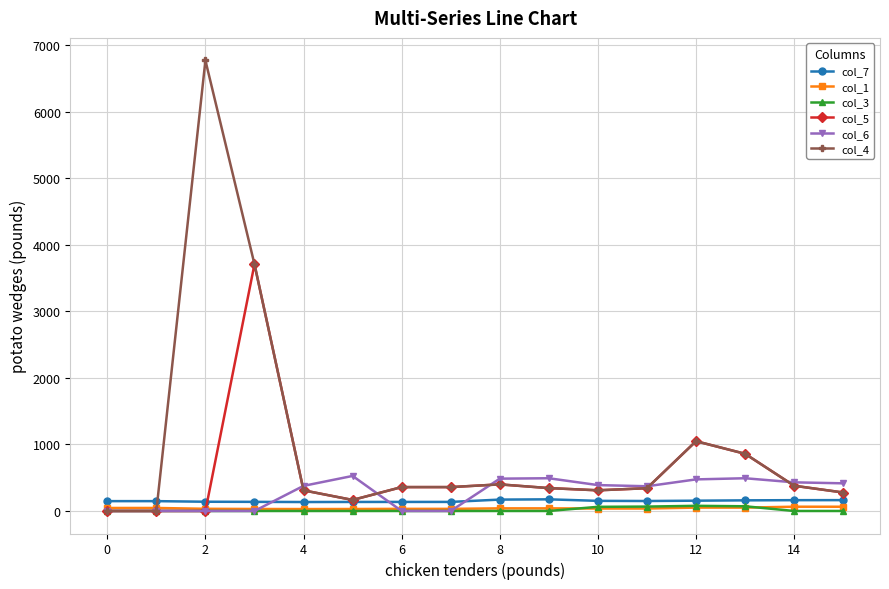

What is the highest value of the col_1 series?

64.1